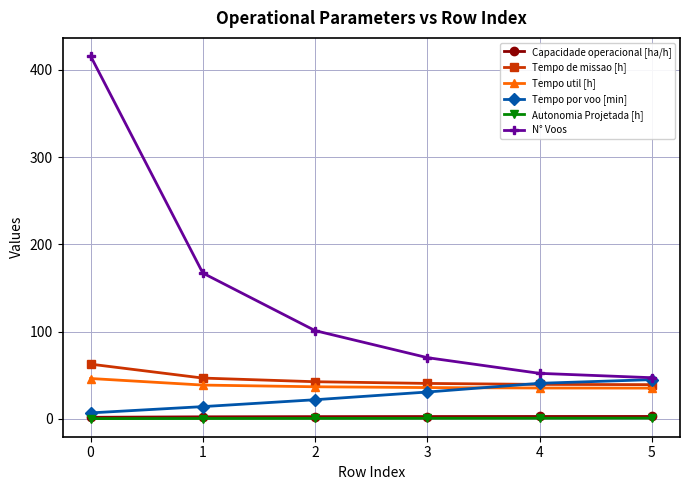

True or false: Tempo util [h] has a value of 14.3 at 2.

False